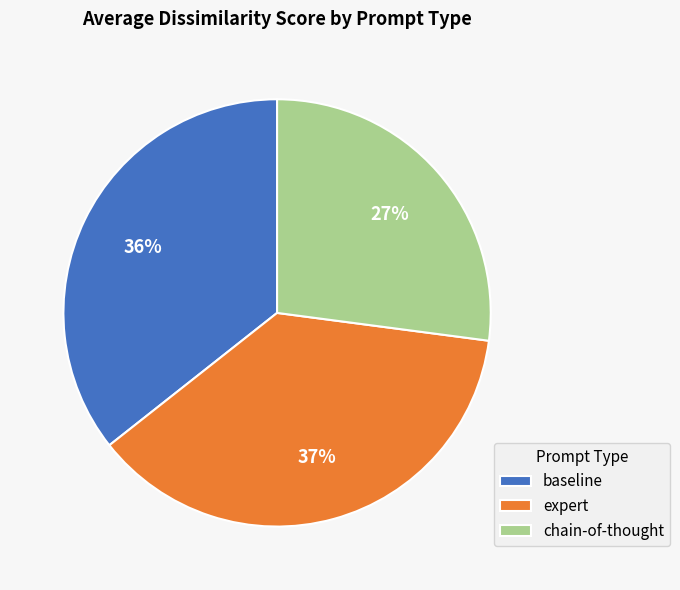

Rank the categories by value from lowest to highest.

chain-of-thought, baseline, expert